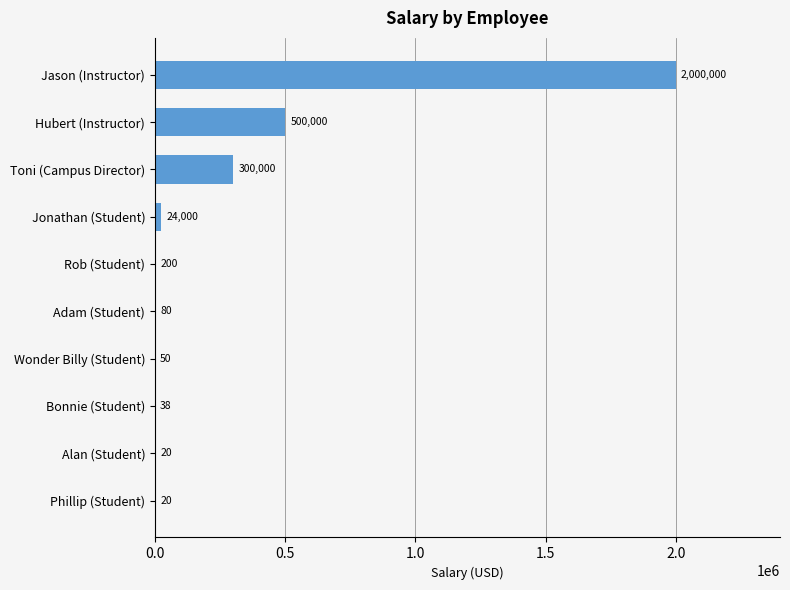

What is the approximate value at Hubert (Instructor), to the nearest 10?

500000